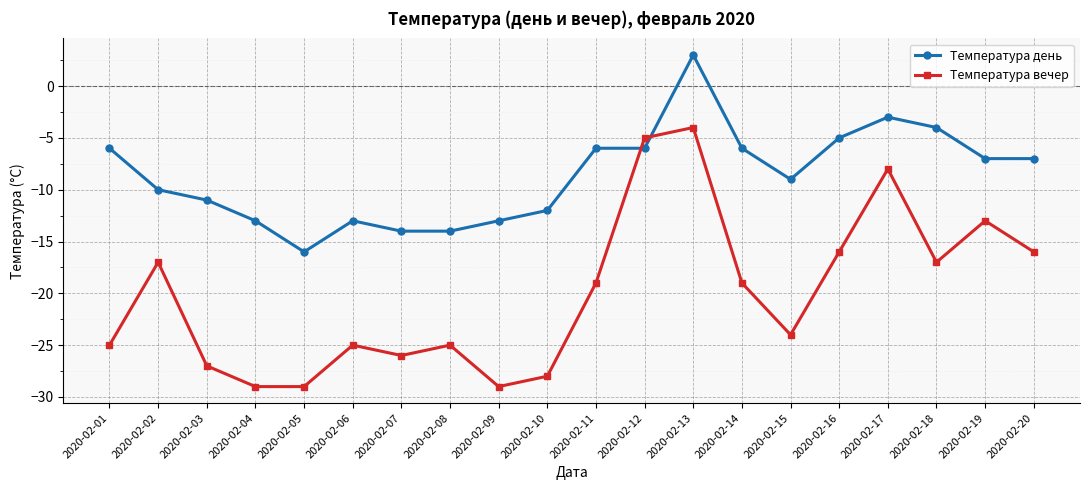

What is the difference between the highest and lowest values at 2020-02-12?

1